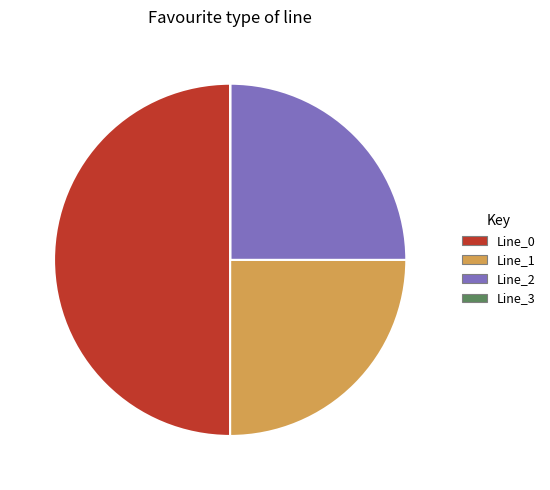

Do Line_2 and Line_0 together represent more than half of the pie?

Yes